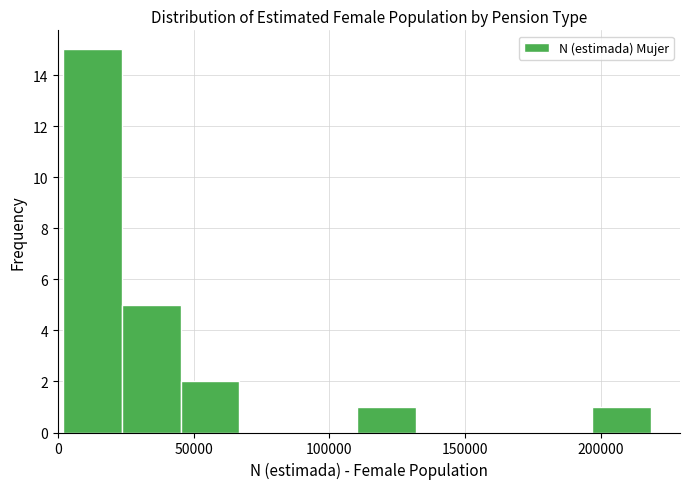

Reading left to right, transcribe this chart: for each bar, give the range it covers on the x-axis and its height. Neither the bar edges nor the heights are printed on the chart, so give them approximately, as read against the axes.

0 to 25000: 15
25000 to 45000: 5
45000 to 65000: 2
65000 to 90000: 0
90000 to 110000: 0
110000 to 130000: 1
130000 to 155000: 0
155000 to 175000: 0
175000 to 195000: 0
195000 to 220000: 1